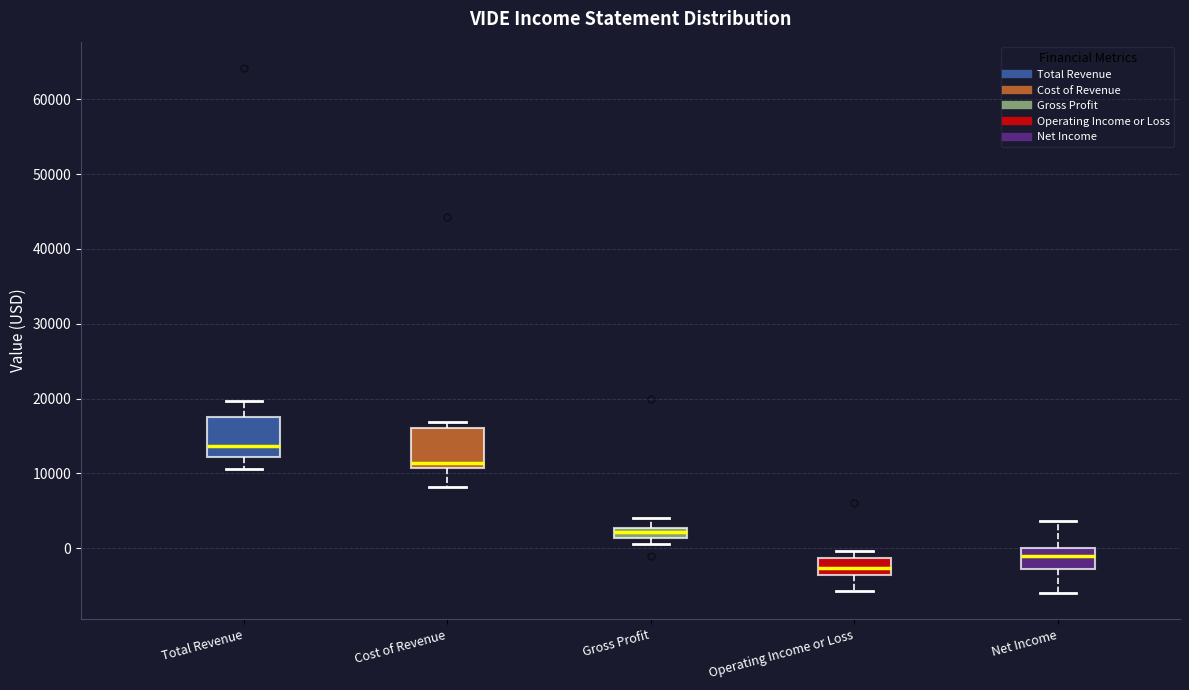

Where is the lower edge of the box for Gross Profit on the y-axis? The values are not printed on the chart, so give them approximately, as read against the axis.

1000